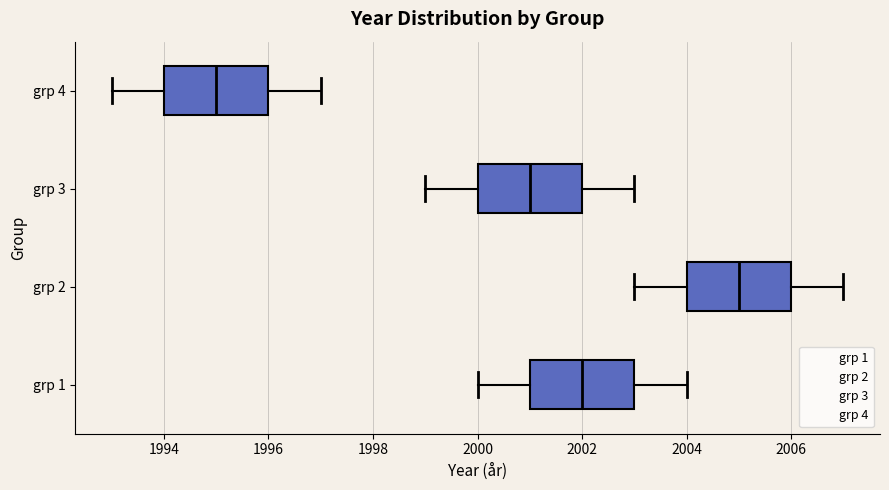

Reading bottom to top, read every box against the x-axis: the position of its median line, the range the box covers, and the ends of its whiskers. The values are not printed on the chart, so give them approximately, as read against the axis.

grp 1: median 2002, box 2001 to 2003, whiskers 2000 to 2004
grp 2: median 2005, box 2004 to 2006, whiskers 2003 to 2007
grp 3: median 2001, box 2000 to 2002, whiskers 1999 to 2003
grp 4: median 1995, box 1994 to 1996, whiskers 1993 to 1997